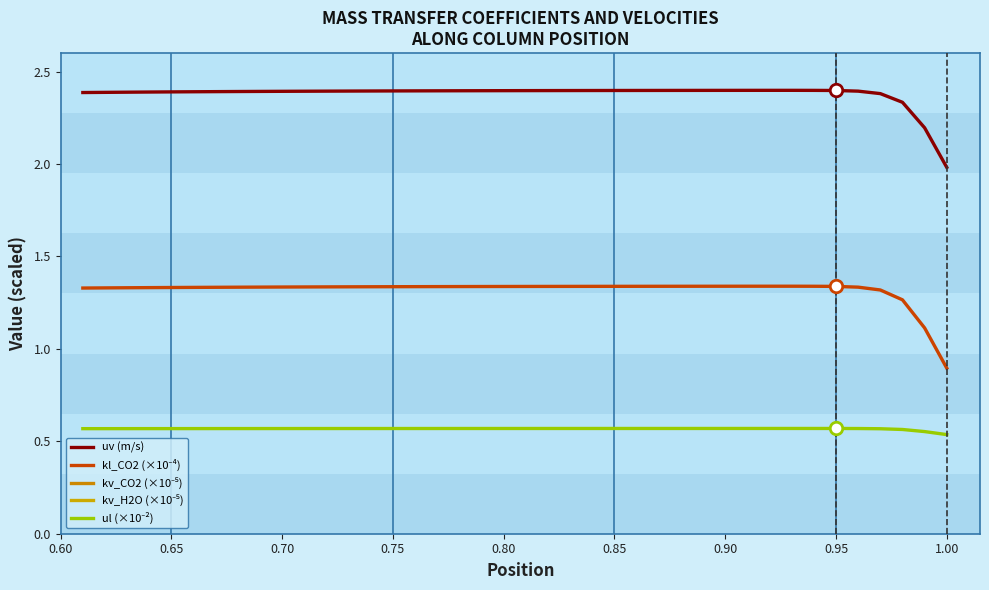

True or false: kl_CO2 (×10⁻⁴) and uv (m/s) intersect in this chart.

False